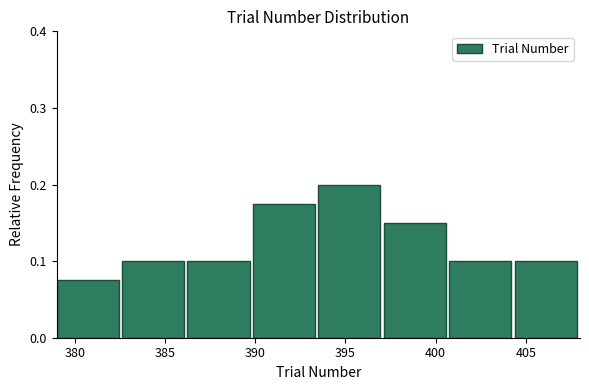

Which range on the x-axis has the tallest bar?

393.5 to 397.0